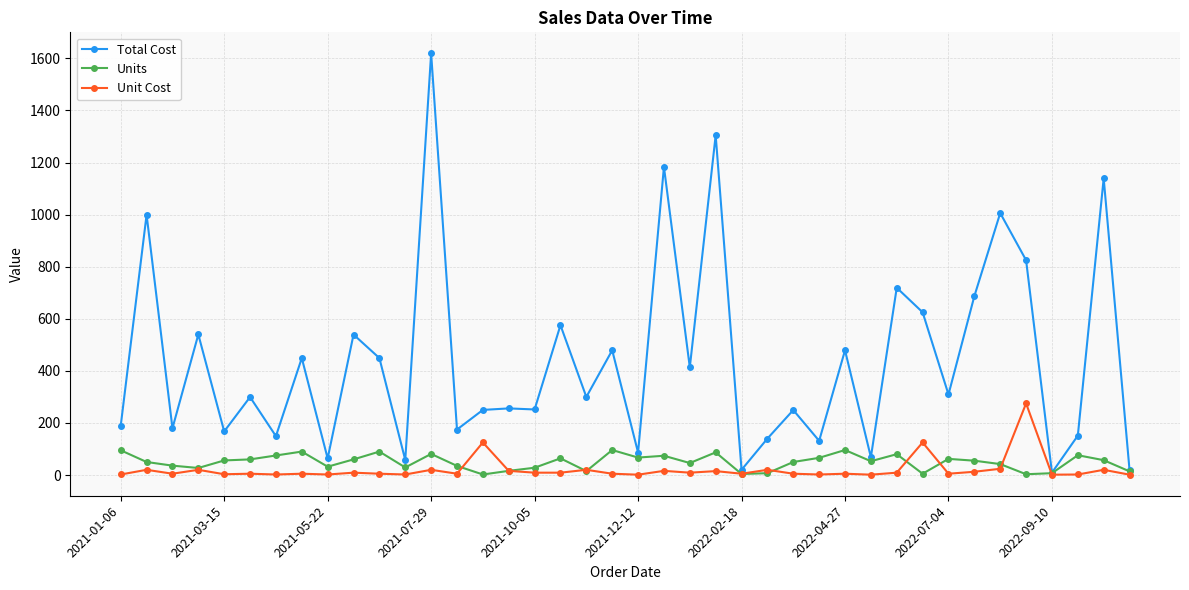

Which series has the largest total across all categories?

Total Cost